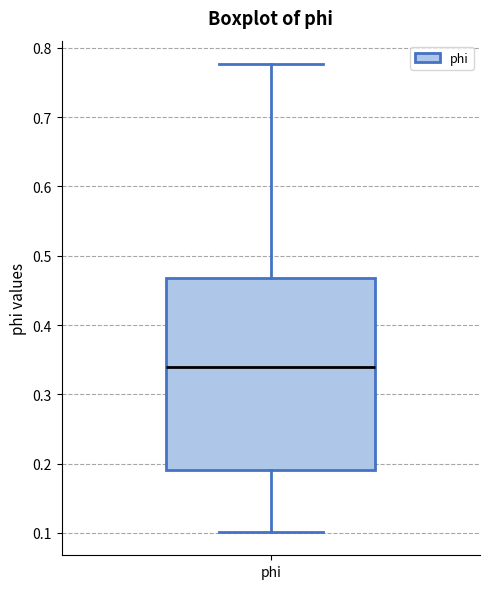

Read this box plot against the y-axis: the position of the median line, the range covered by the box, and the ends of both whiskers. The values are not printed on the chart, so give them approximately, as read against the axis.

median 0.34, box 0.19 to 0.47, whiskers 0.10 to 0.78